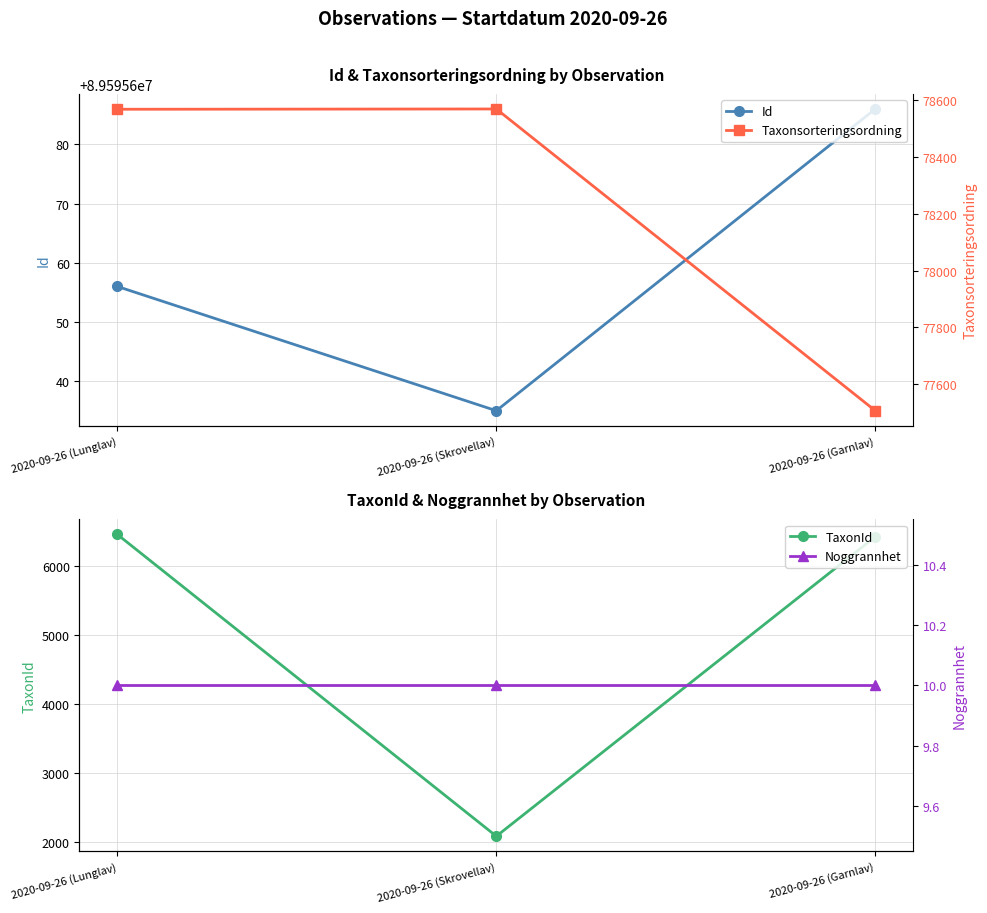

How many lines are shown in the chart?

4